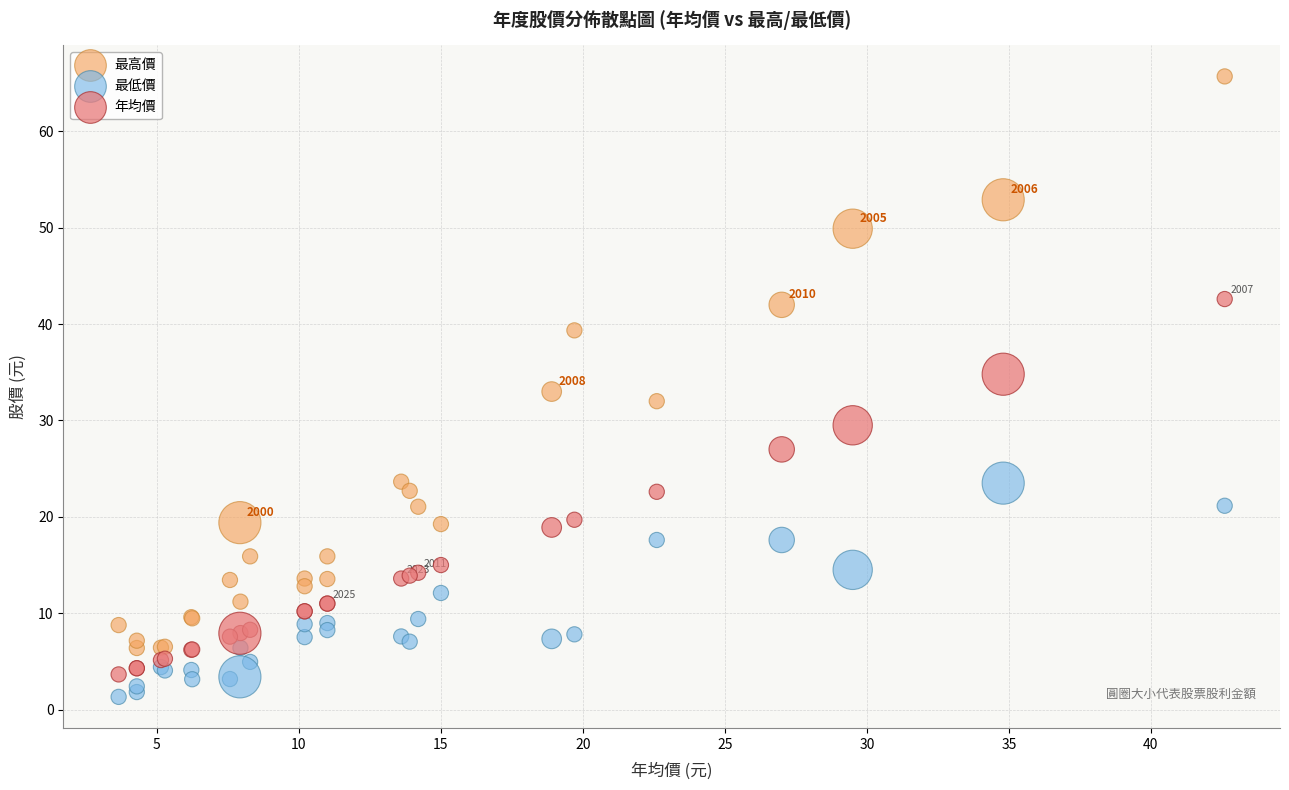

What are all the series names shown in the legend?

最高價, 最低價, 年均價